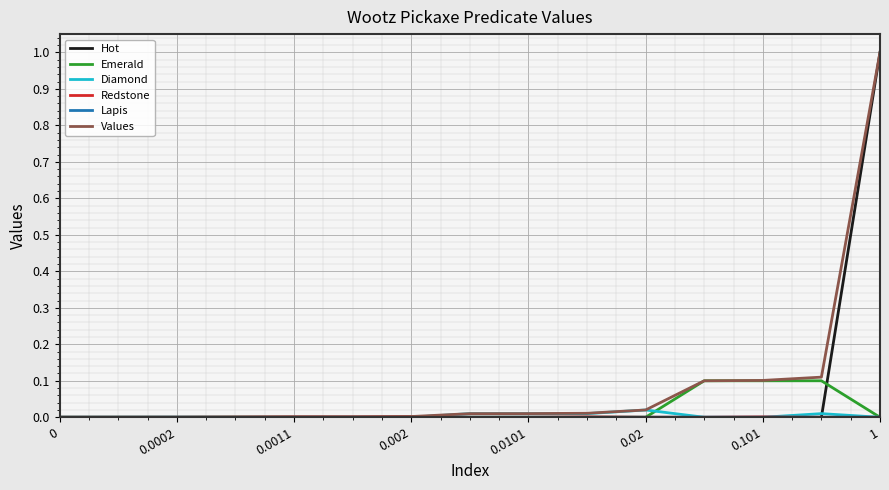

What is the maximum value shown in the chart?

1.0